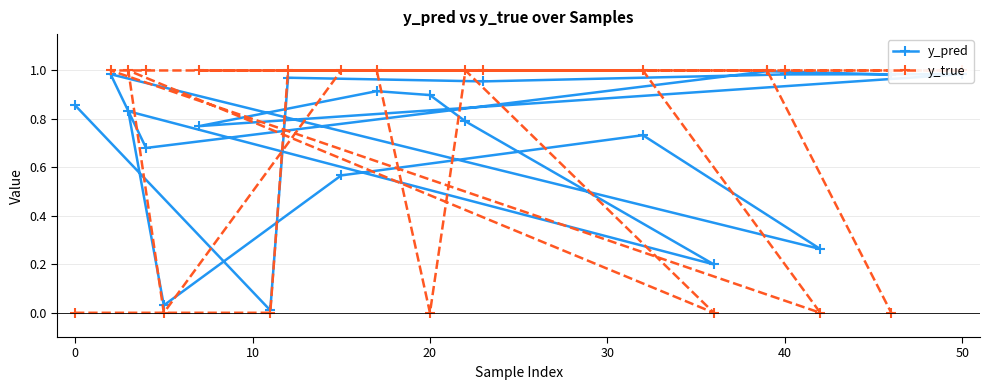

In y_pred, how many points are lower than both neighbors (excluding endpoints)?

7